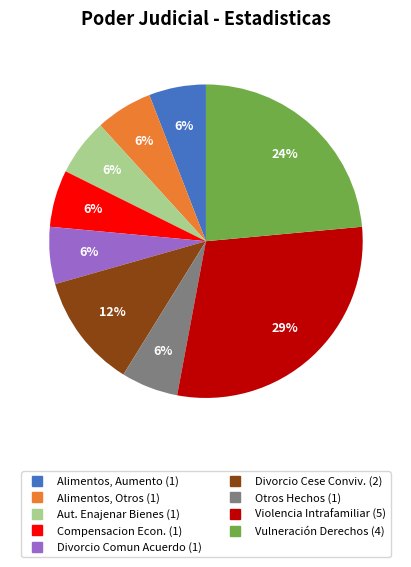

Is there any slice that represents more than half of the pie?

No